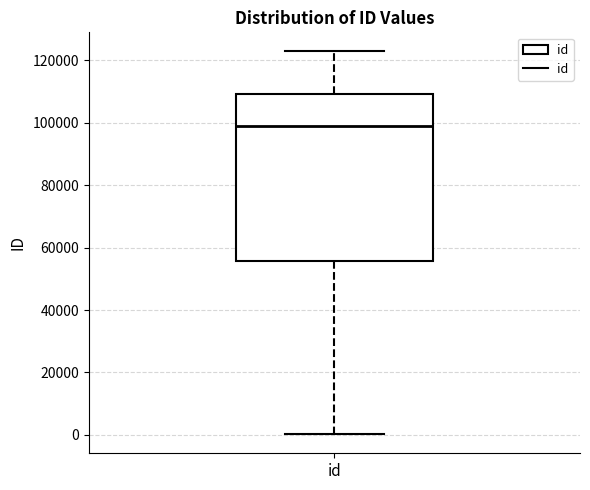

Where is the lower edge of the box for id on the y-axis? The values are not printed on the chart, so give them approximately, as read against the axis.

56000